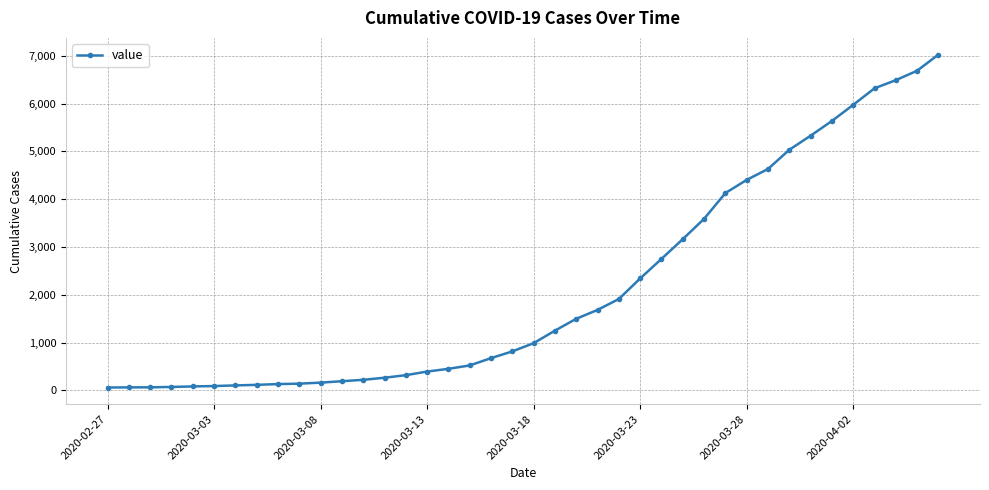

What is the difference between the maximum and minimum values?

6965